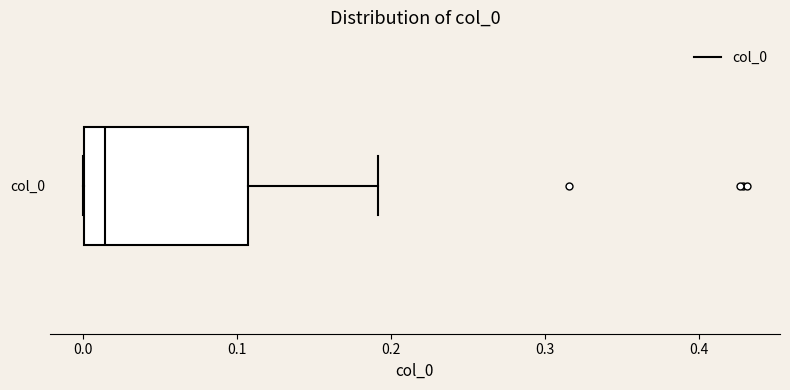

Where is the right edge of the box for col_0 on the x-axis? The values are not printed on the chart, so give them approximately, as read against the axis.

0.11